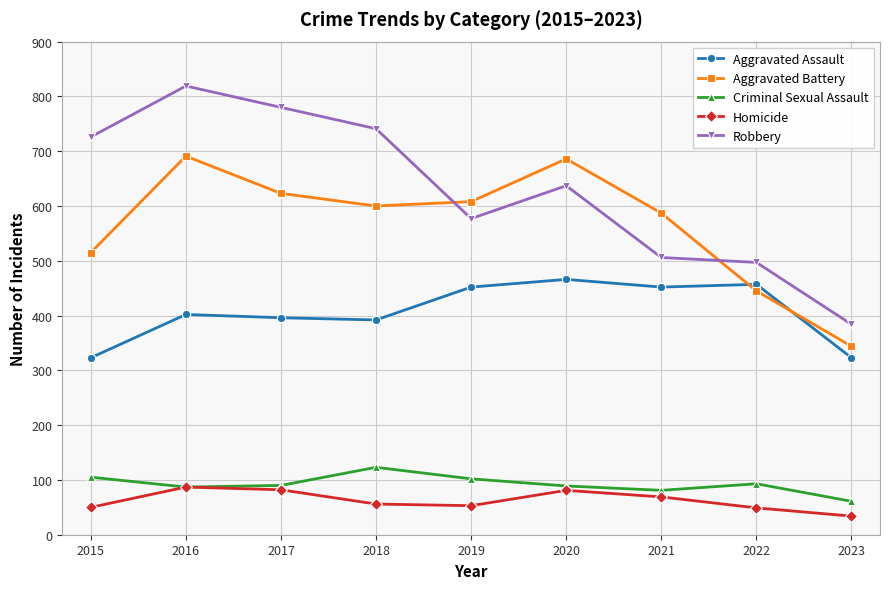

What is the total value across all series at 2021?

1695